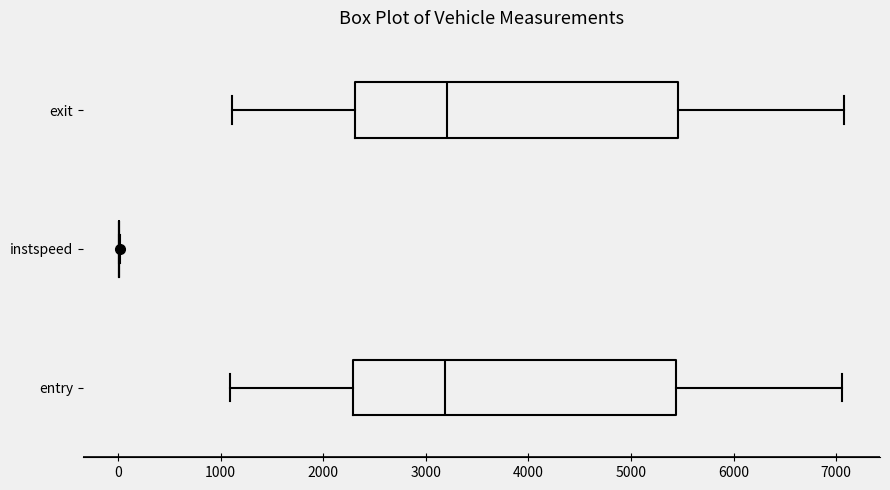

Reading bottom to top, read every box against the x-axis: the position of its median line, the range the box covers, and the ends of its whiskers. The values are not printed on the chart, so give them approximately, as read against the axis.

entry: median 3200, box 2300 to 5400, whiskers 1100 to 7100
instspeed: box collapsed to a line at 0, whiskers 0 to 0
exit: median 3200, box 2300 to 5500, whiskers 1100 to 7100